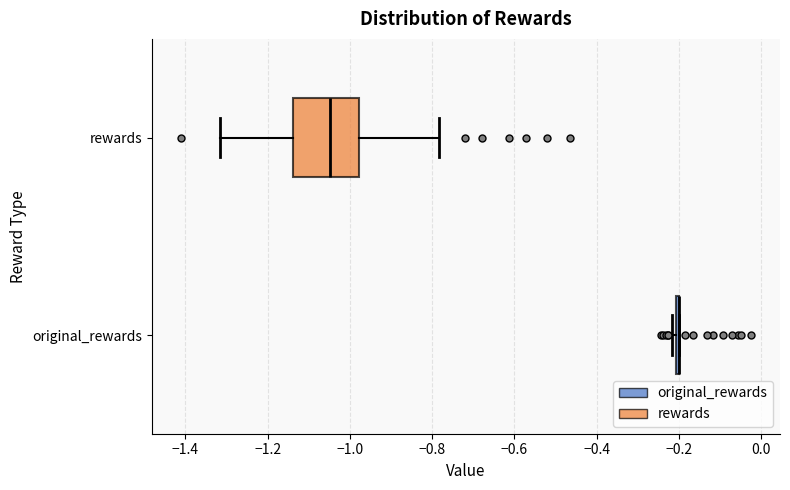

Reading bottom to top, transcribe this box plot: for each box, give where its median line is, the range the box spans, and where its two whiskers end, as read against the x-axis. The values are not printed on the chart, so give them approximately, as read against the axis.

original_rewards: box collapsed to a line at -0.20, whiskers -0.22 to -0.20
rewards: median -1.04, box -1.14 to -0.98, whiskers -1.32 to -0.78